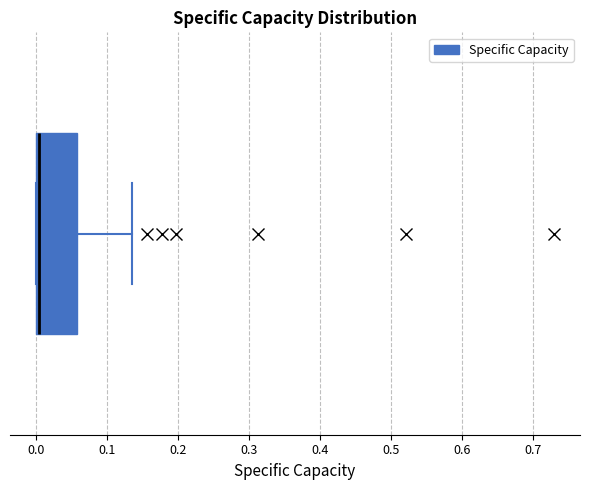

Read this box plot against the x-axis: the position of the median line, the range covered by the box, and the ends of both whiskers. The values are not printed on the chart, so give them approximately, as read against the axis.

median 0.00 (just right of the box's left edge), box 0.00 to 0.06, whiskers 0.00 to 0.14